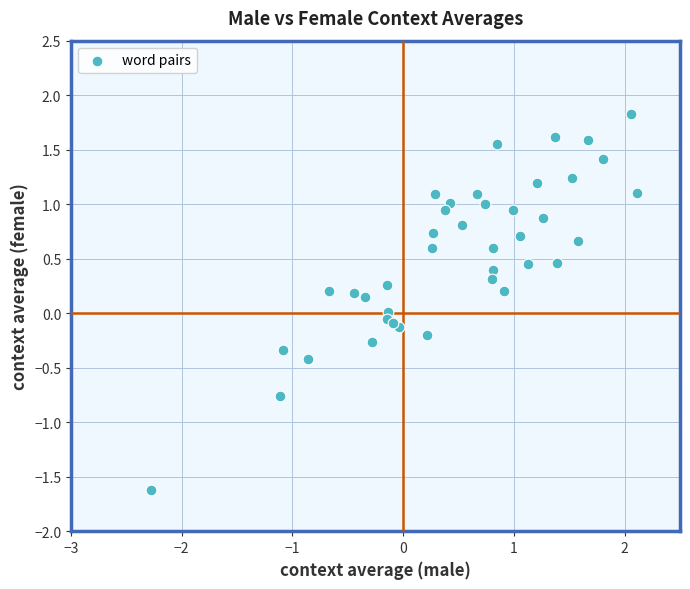

What is the range of Y values (max minus min)?

3.4